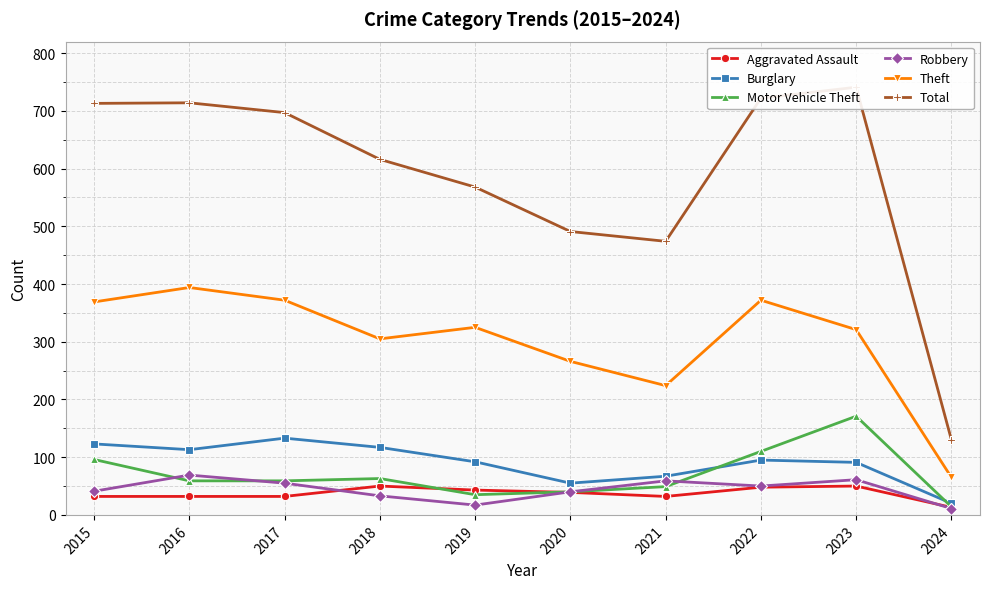

After their last crossing, which series has the higher values: Robbery or Aggravated Assault?

Aggravated Assault